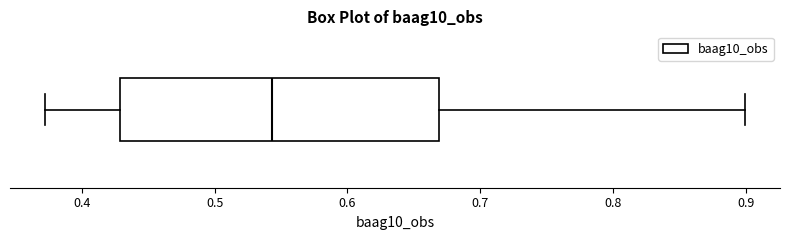

Transcribe this box plot: give where the median line is, the range the box spans, and where the two whiskers end, as read against the x-axis. The values are not printed on the chart, so give them approximately, as read against the axis.

median 0.54, box 0.43 to 0.67, whiskers 0.37 to 0.90